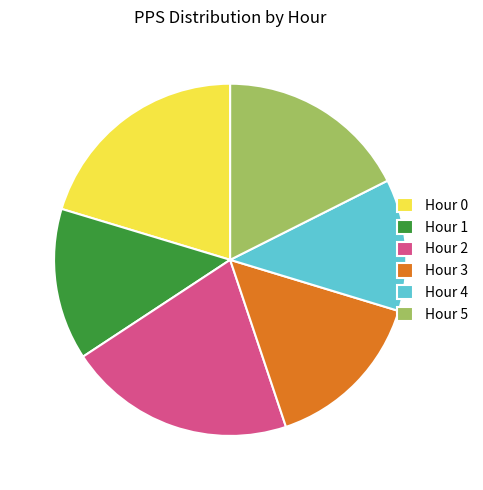

How many slices are in this pie chart?

6